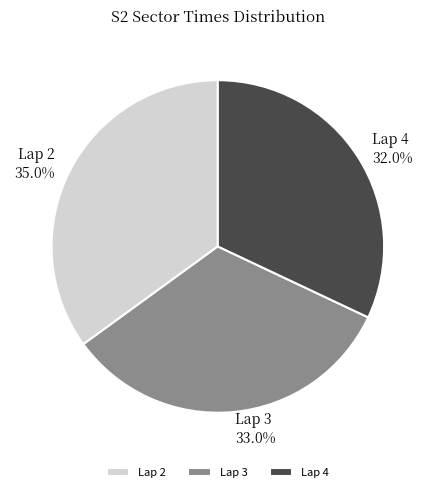

What percentage is the Lap 2 slice, to the nearest percent?

35%